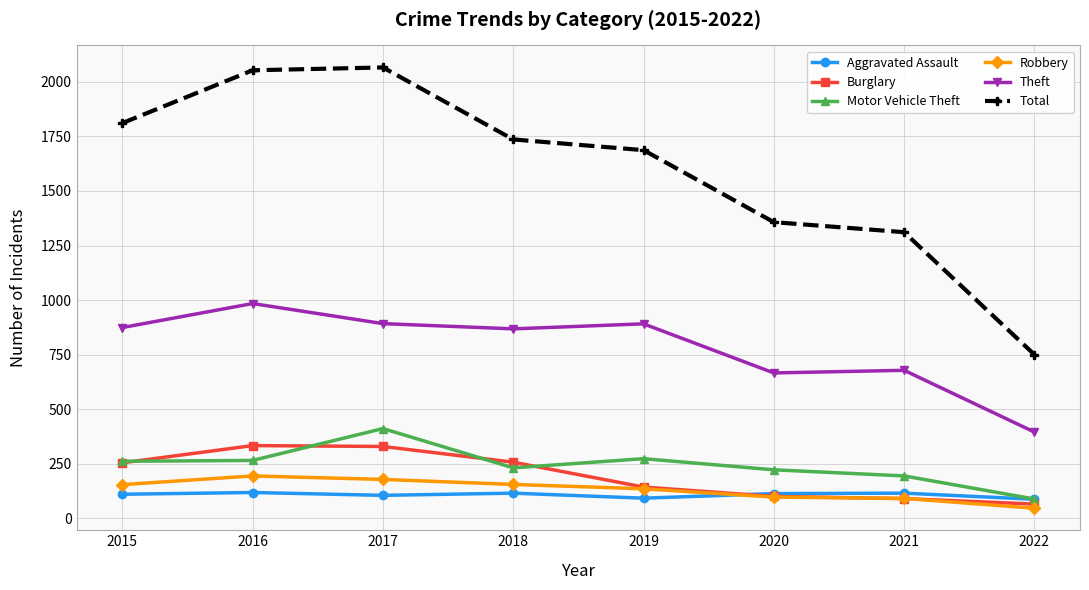

Rank the series by their maximum value, from highest to lowest.

Total, Theft, Motor Vehicle Theft, Burglary, Robbery, Aggravated Assault